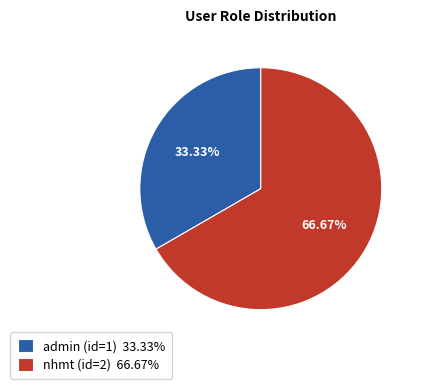

How many slices are in this pie chart?

2